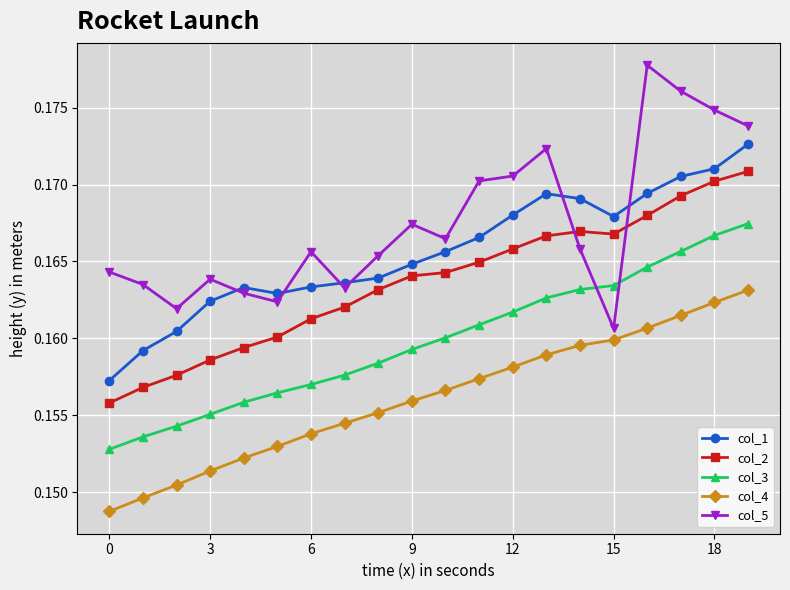

Rank the series by their average value, from highest to lowest.

col_5, col_1, col_2, col_3, col_4